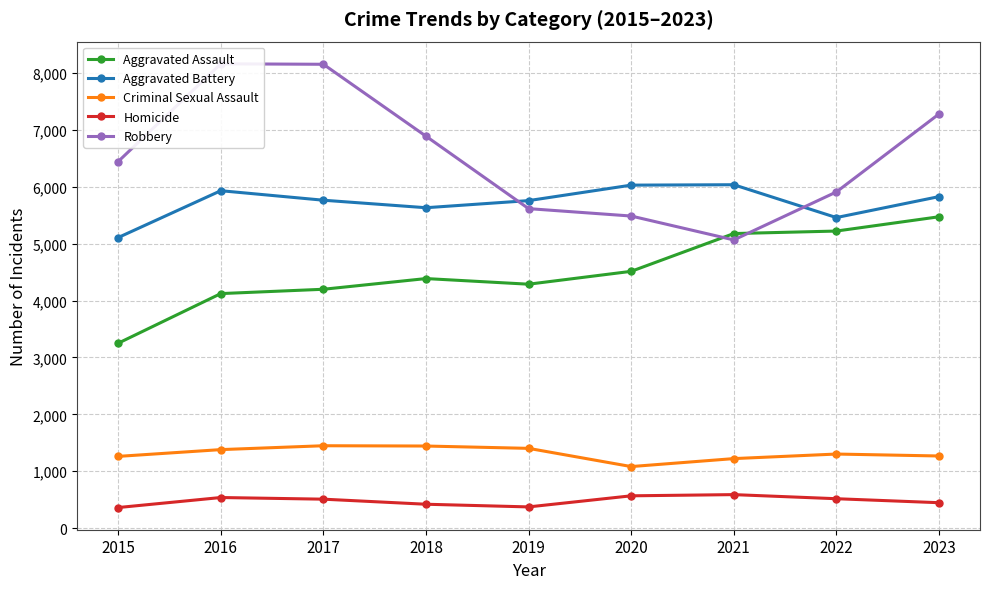

How many times do Aggravated Battery and Robbery cross each other?

2